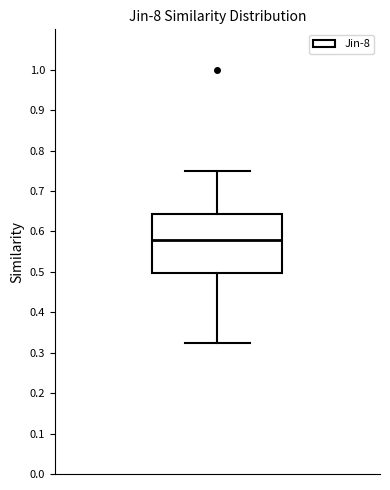

Transcribe this box plot: give where the median line is, the range the box spans, and where the two whiskers end, as read against the y-axis. The values are not printed on the chart, so give them approximately, as read against the axis.

median 0.58, box 0.50 to 0.64, whiskers 0.32 to 0.75